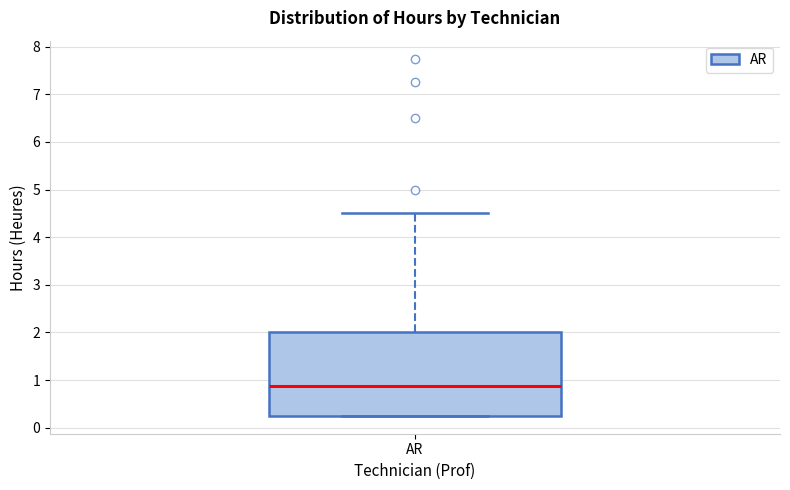

Read this box plot against the y-axis: the position of the median line, the range covered by the box, and the ends of both whiskers. The values are not printed on the chart, so give them approximately, as read against the axis.

median 0.9, box 0.3 to 2.0, whiskers 0.3 to 4.5